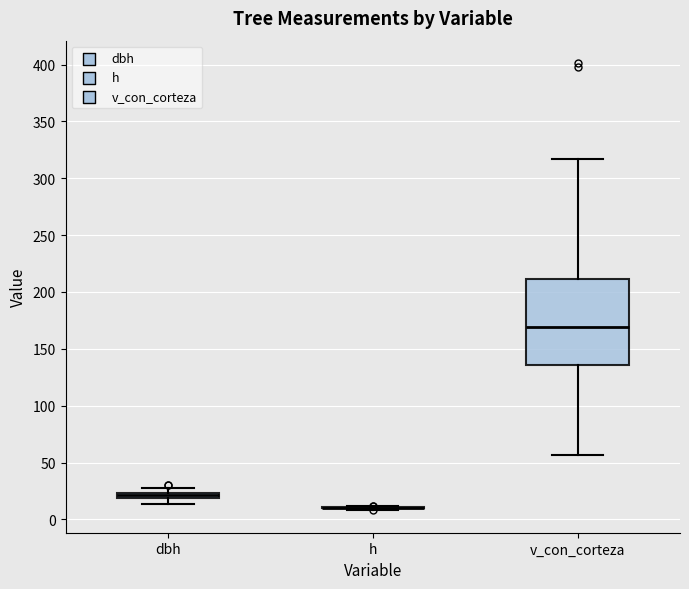

Which box is the tallest, from its lower edge to its upper edge?

v_con_corteza